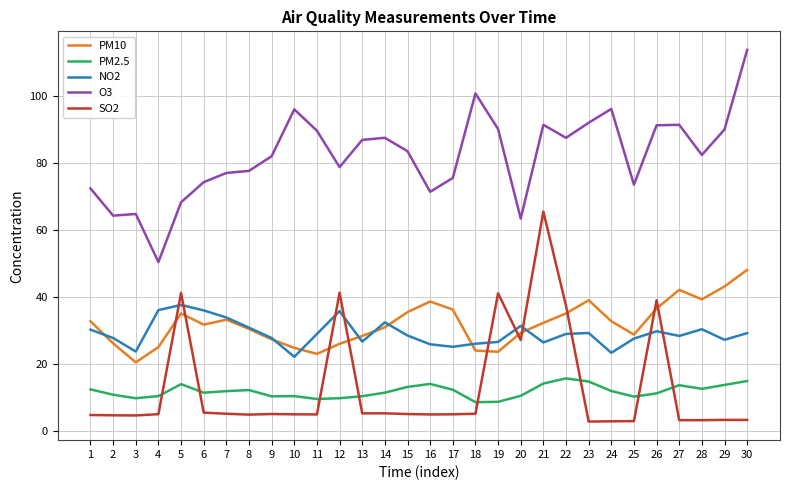

How many lines are shown in the chart?

5